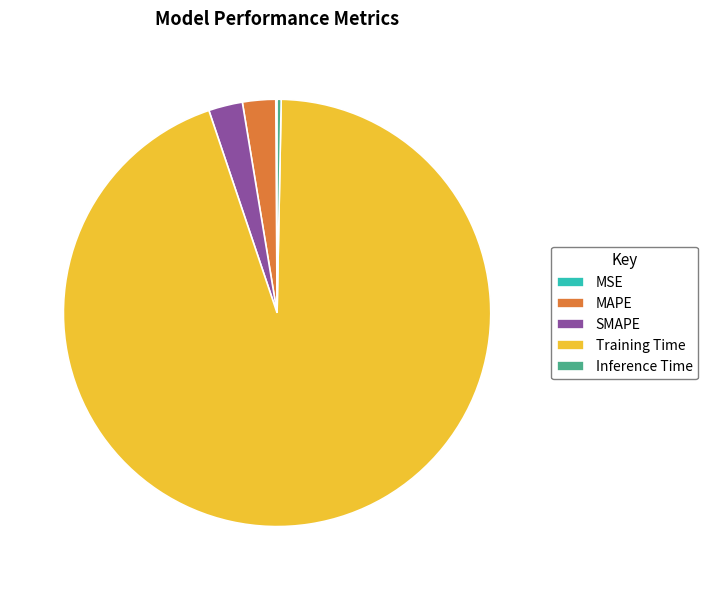

Is there any slice that represents more than half of the pie?

Yes